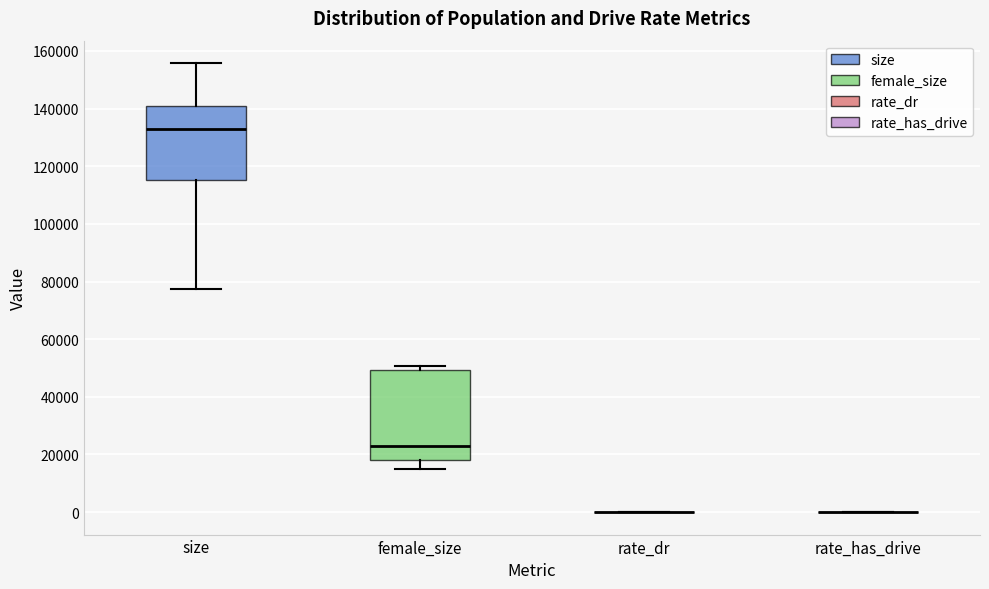

Reading left to right, transcribe this box plot: for each box, give where its median line is, the range the box spans, and where its two whiskers end, as read against the y-axis. The values are not printed on the chart, so give them approximately, as read against the axis.

size: median 132000, box 116000 to 140000, whiskers 78000 to 156000
female_size: median 22000, box 18000 to 50000, whiskers 14000 to 50000 (just above the box's upper edge)
rate_dr: box collapsed to a line at 0, whiskers 0 to 0
rate_has_drive: box collapsed to a line at 0, whiskers 0 to 0